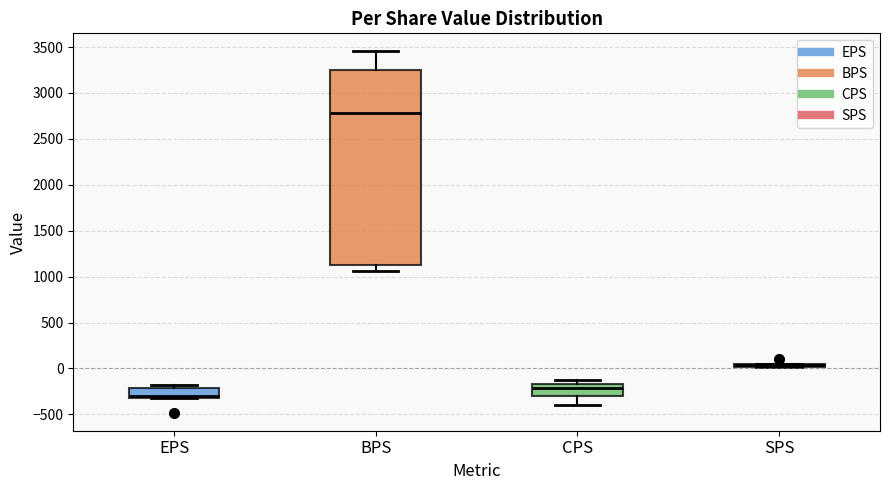

Comparing the boxes themselves (not the whiskers), which one is the tallest?

BPS